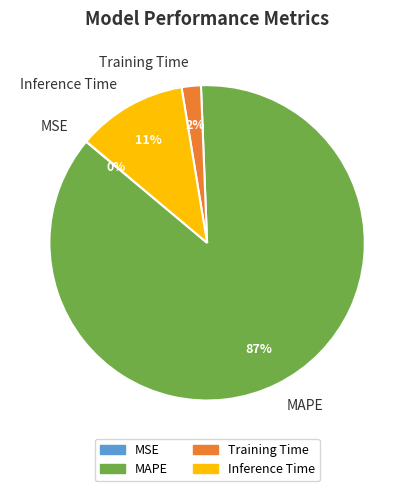

True or false: MAPE accounts for 80% of the total.

False